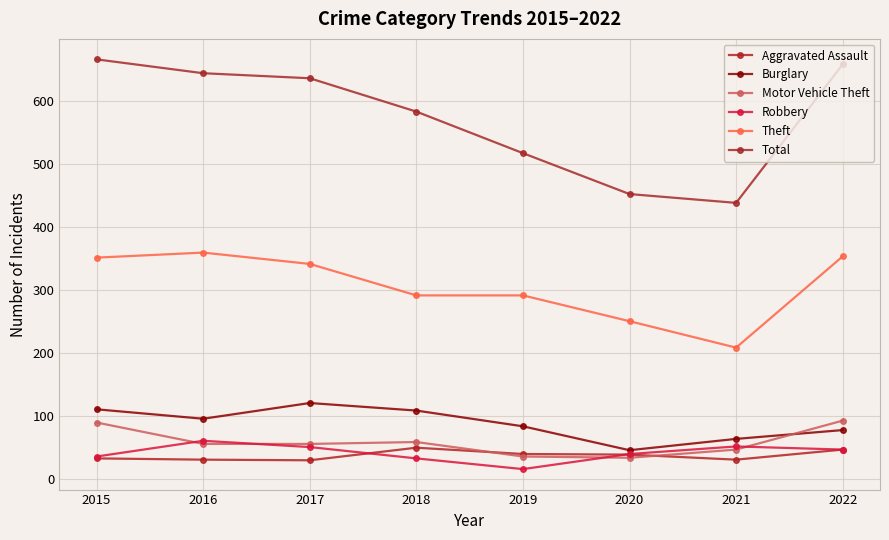

True or false: Total and Robbery intersect in this chart.

False